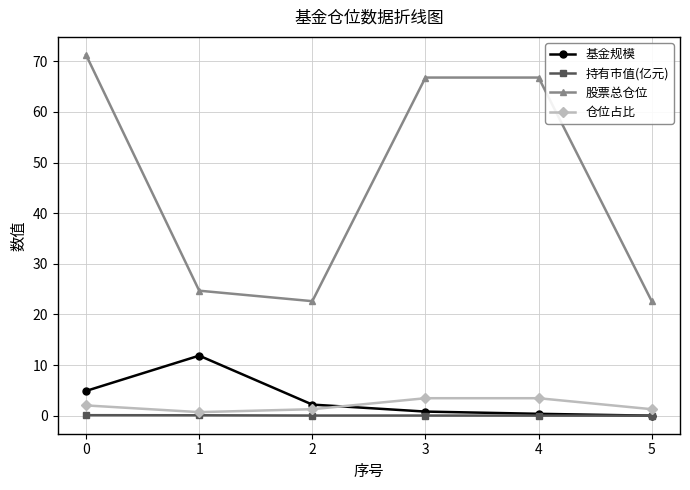

What is the minimum value for 股票总仓位?

22.6